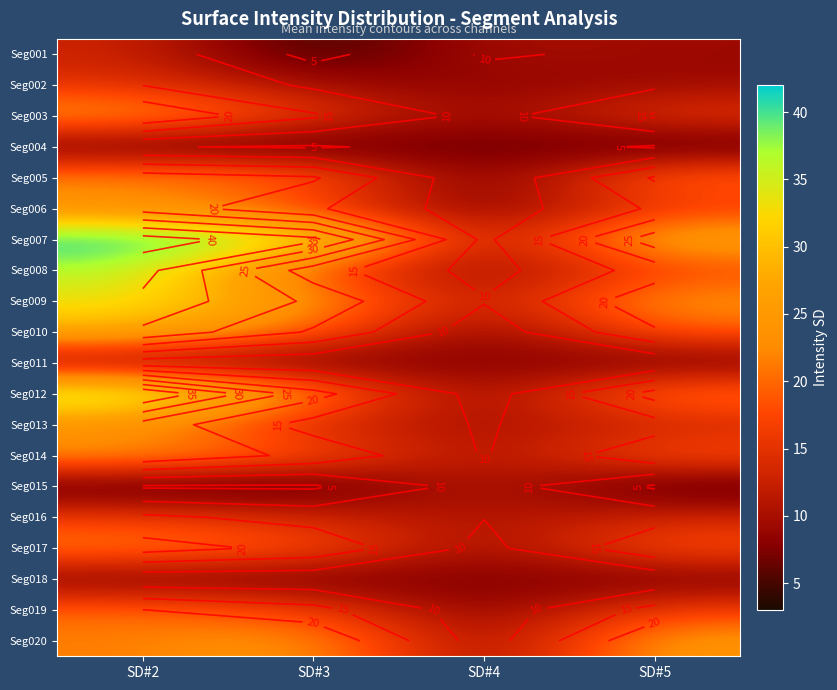

Rank the series by their maximum value, from lowest to highest.

Seg004, Seg018, Seg011, Seg015, Seg001, Seg002, Seg016, Seg019, Seg017, Seg005, Seg006, Seg013, Seg014, Seg003, Seg020, Seg010, Seg009, Seg008, Seg012, Seg007